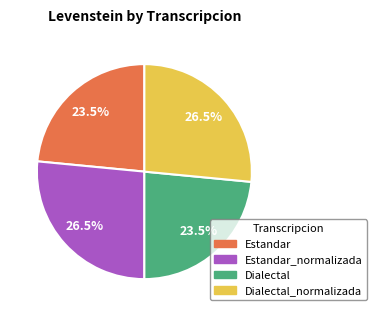

Does any single category account for the majority?

No